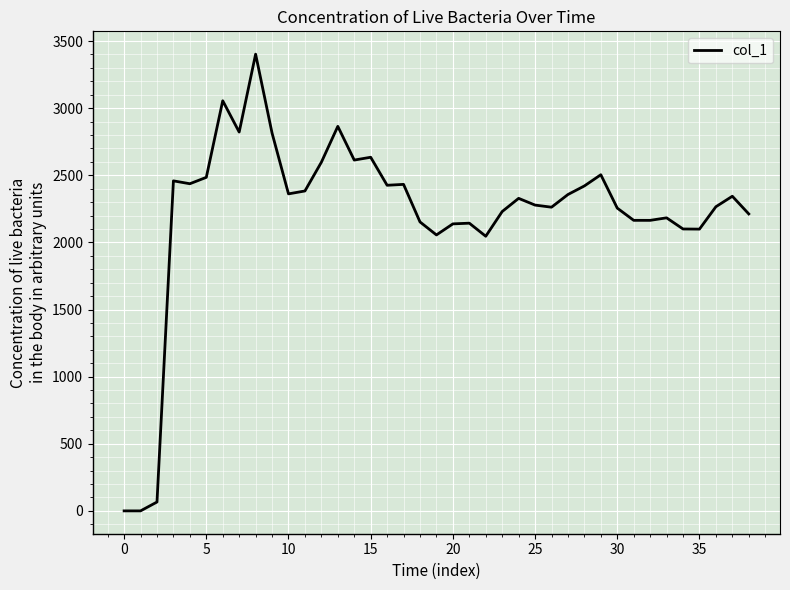

What is the maximum value shown in the chart?

3402.2